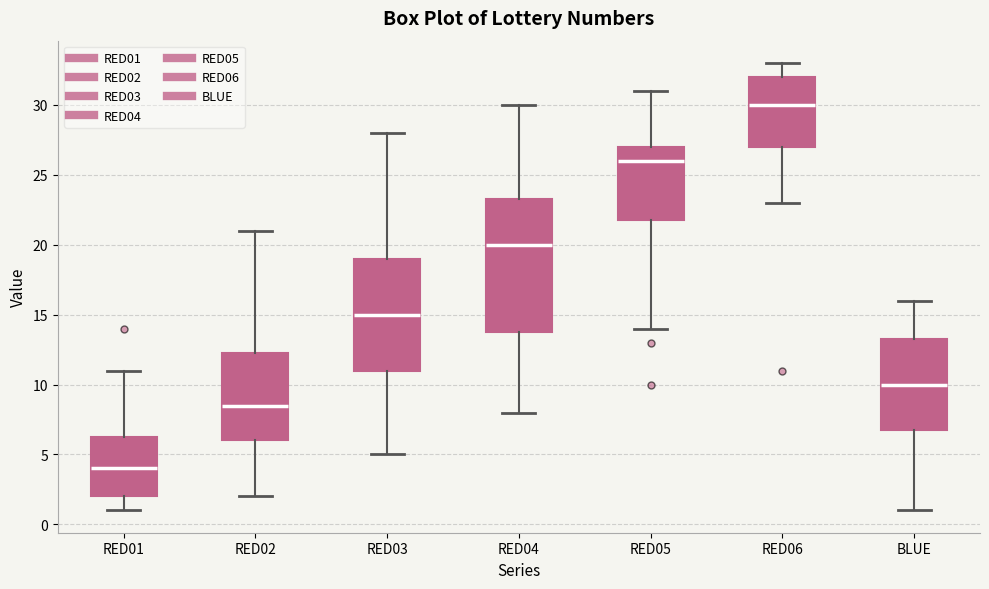

Where is the lower edge of the box for RED02 on the y-axis? The values are not printed on the chart, so give them approximately, as read against the axis.

6.0